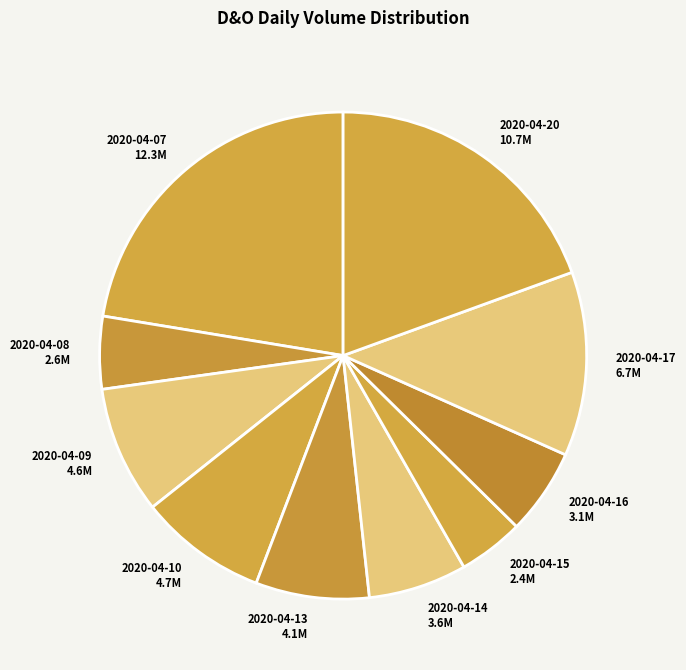

The 2020-04-16 slice represents 19% of the pie. True or false?

False